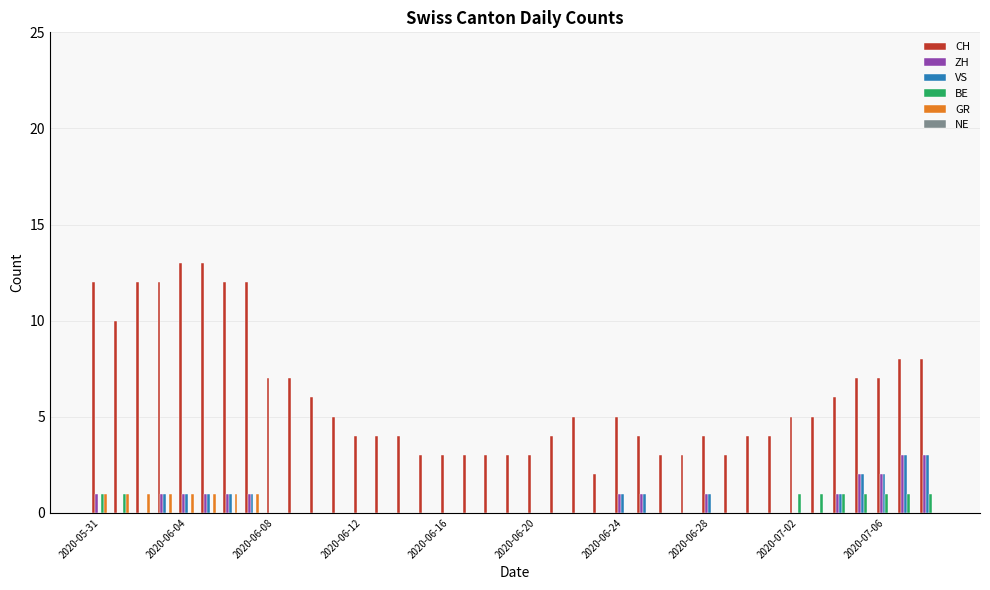

What is the highest value of the VS series?

3